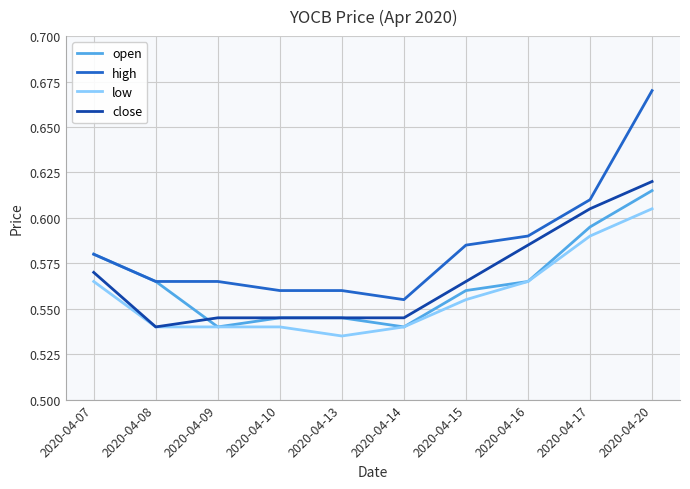

True or false: high has a value of 0.3 at 2020-04-17.

False